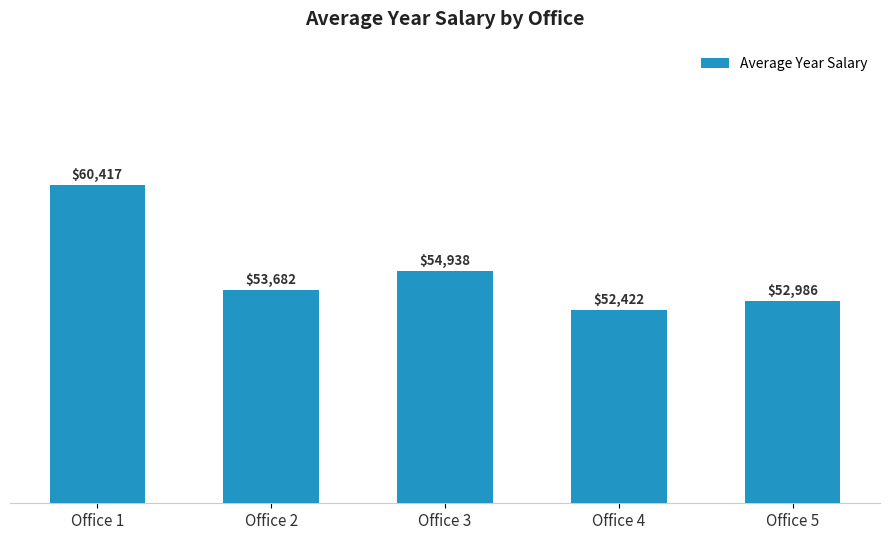

Approximately how many times larger is the value at Office 1 compared to Office 3?

1.1